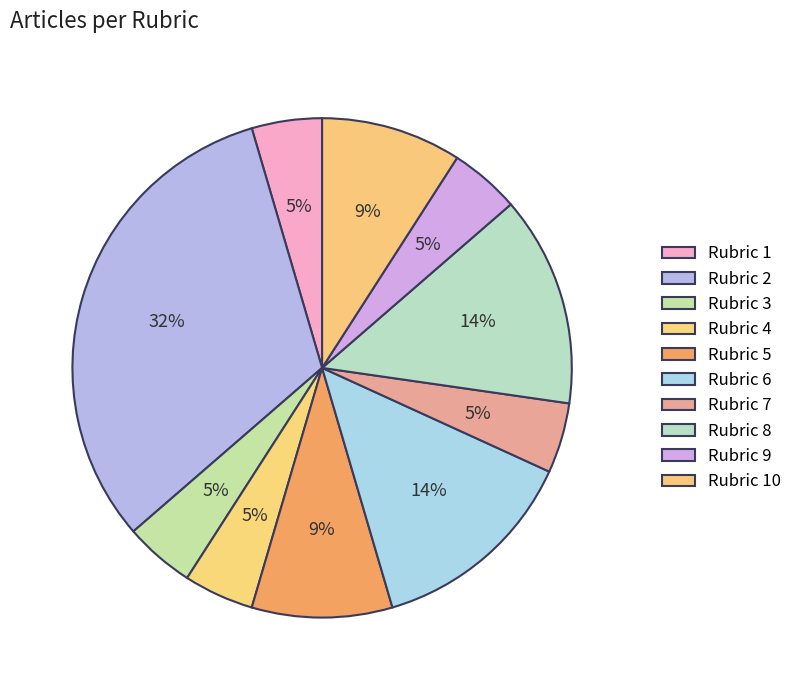

Is there any slice that represents more than half of the pie?

No